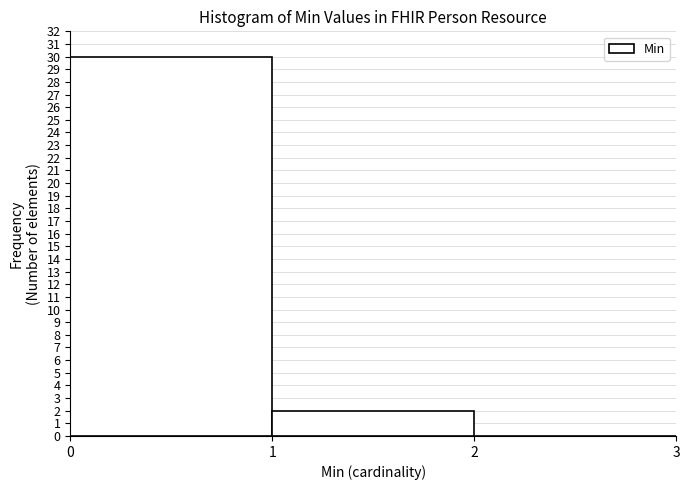

Reading left to right, transcribe this chart: for each bar, give the range it covers on the x-axis and its height. The values are not printed on the chart, so give them approximately, as read against the axis.

0 to 1: 30
1 to 2: 2
2 to 3: 0